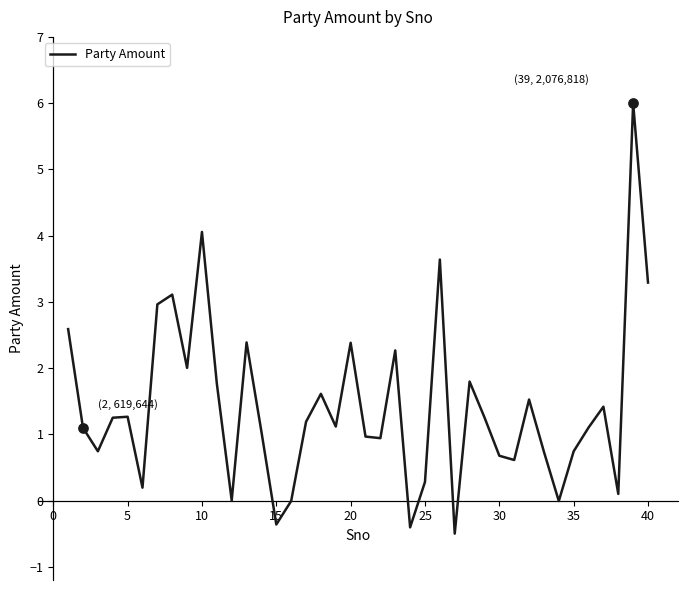

What is the smallest value displayed?

-0.5